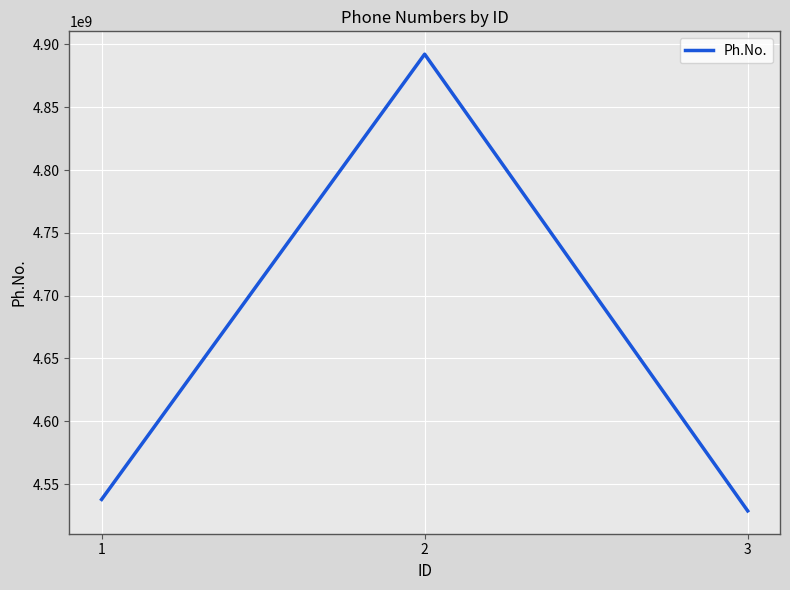

What is the average value?

4652913682